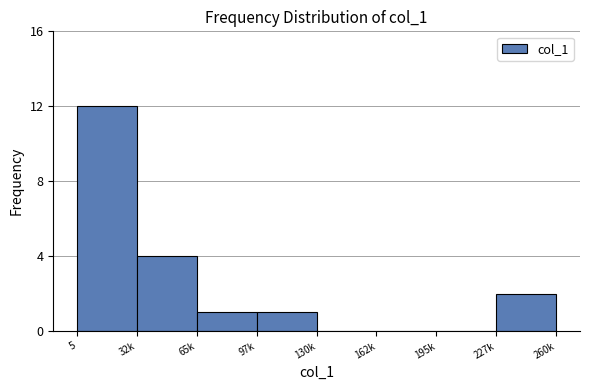

Reading left to right, transcribe all the data shown in this chart.

5=12	32k=4	65k=1	97k=1	130k=0	162k=0	195k=0	227k=2